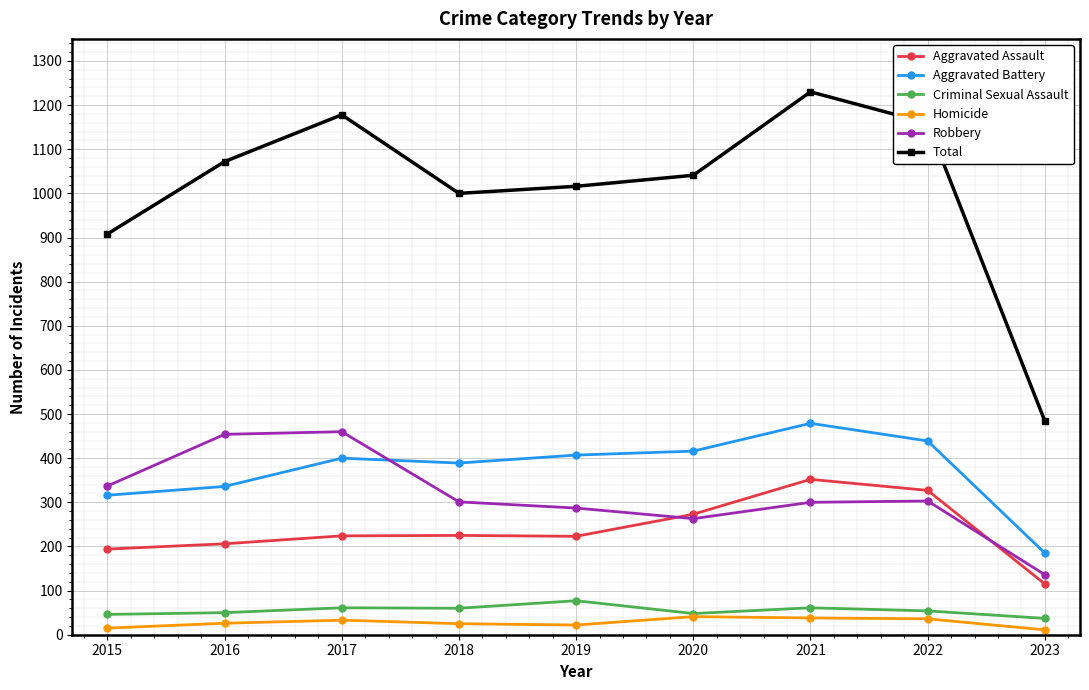

What is the total value across all series at 2020?

2082